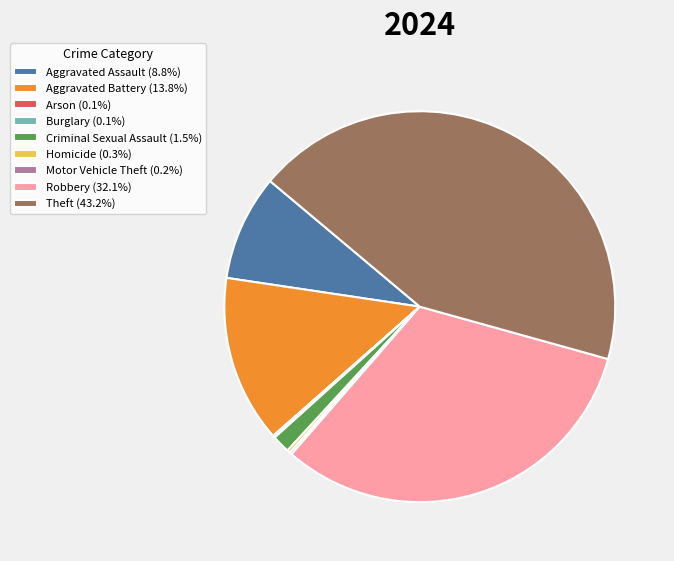

Is there a majority slice in this chart?

No